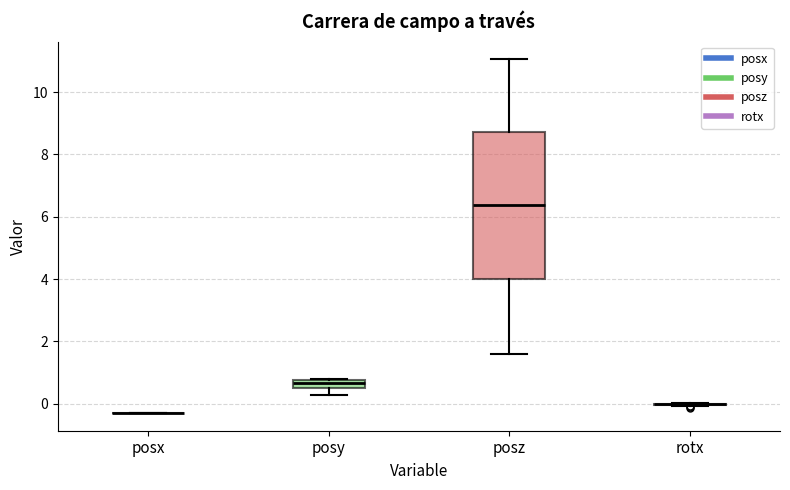

Comparing the boxes themselves (not the whiskers), which one is the tallest?

posz